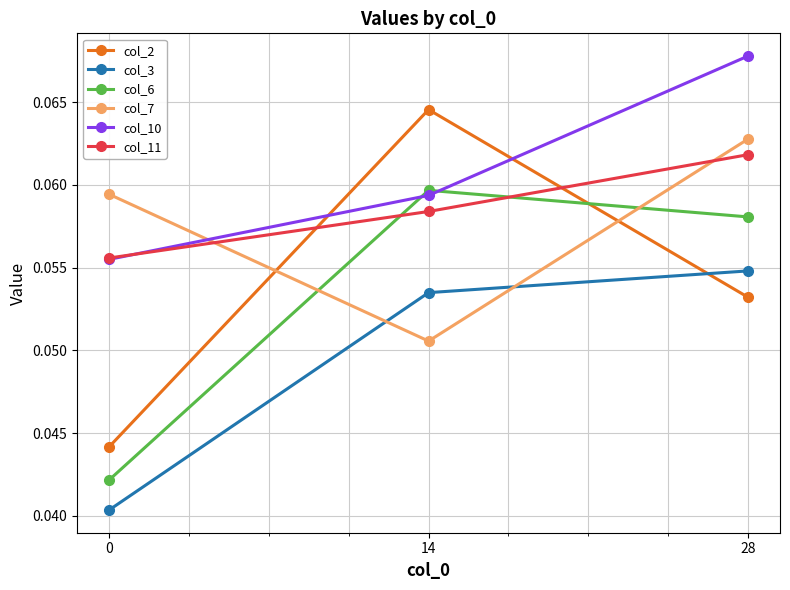

Which series has the widest spread of values?

col_2